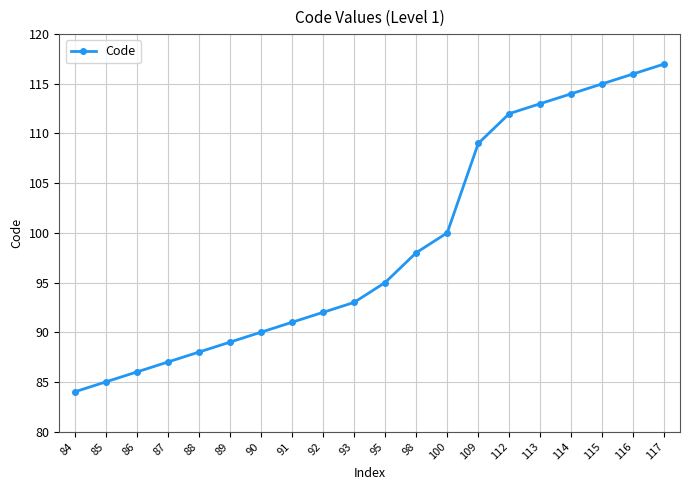

What is the value of the 3rd point from the left?

86